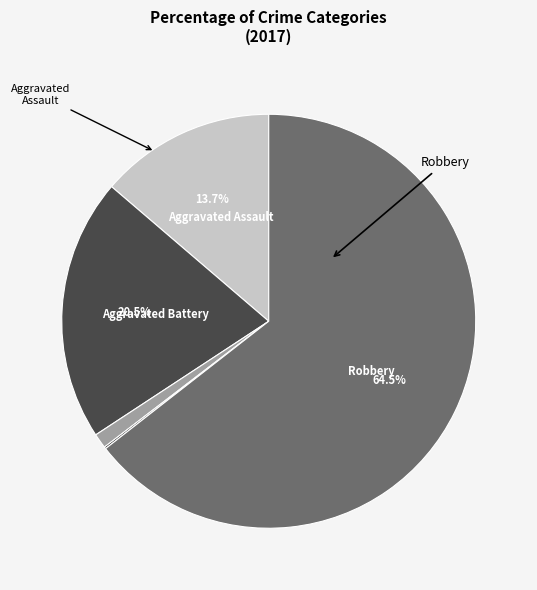

Is there a majority slice in this chart?

Yes